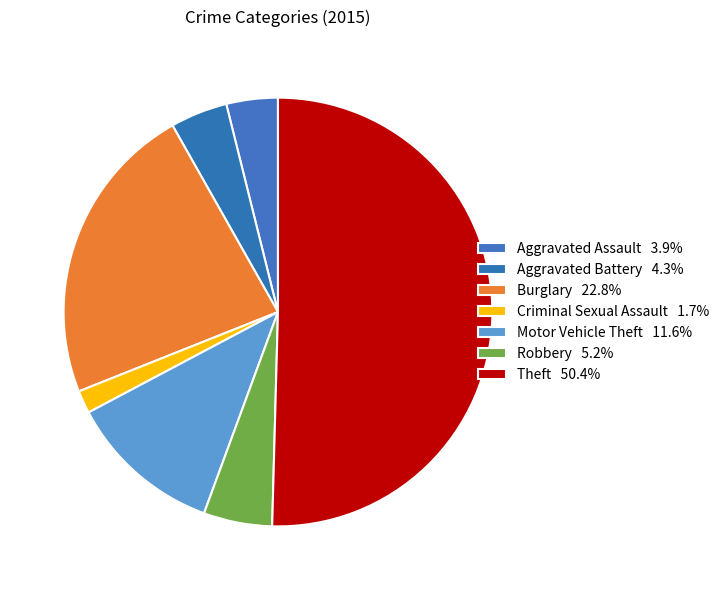

Which has a higher value, Criminal Sexual Assault or Theft?

Theft